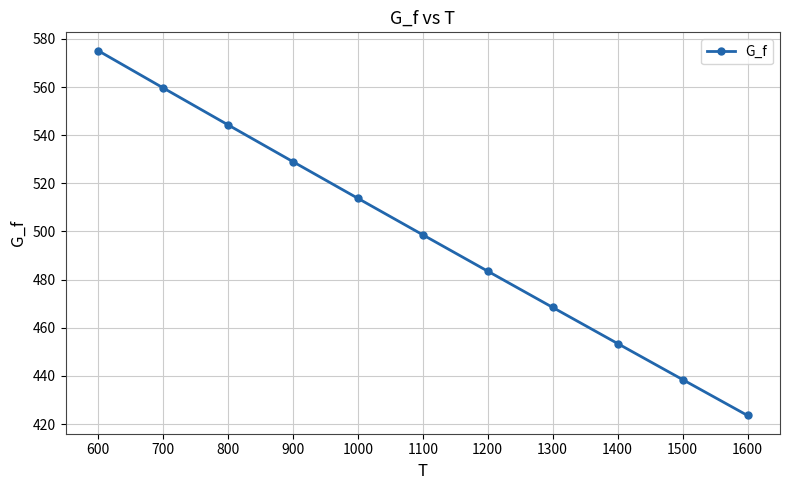

True or false: the data has more than 2 interior local peaks.

False